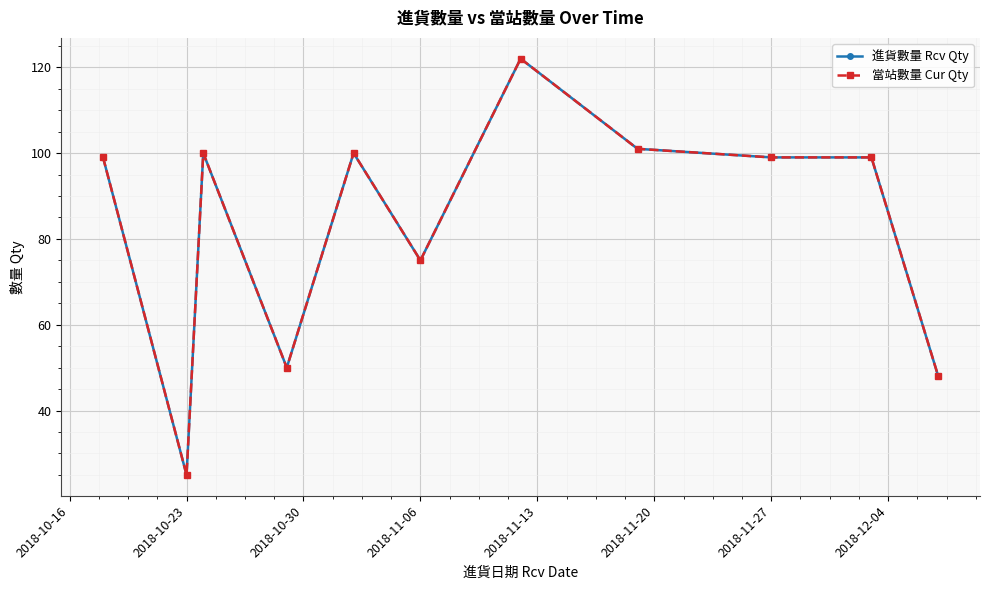

At which label does 進貨數量 Rcv Qty reach its minimum?

2018-10-23